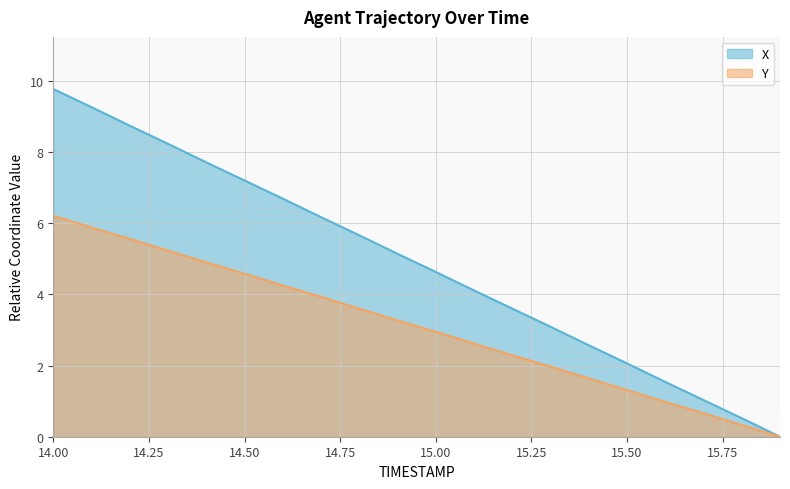

What is the average value of the Y series?

3.1